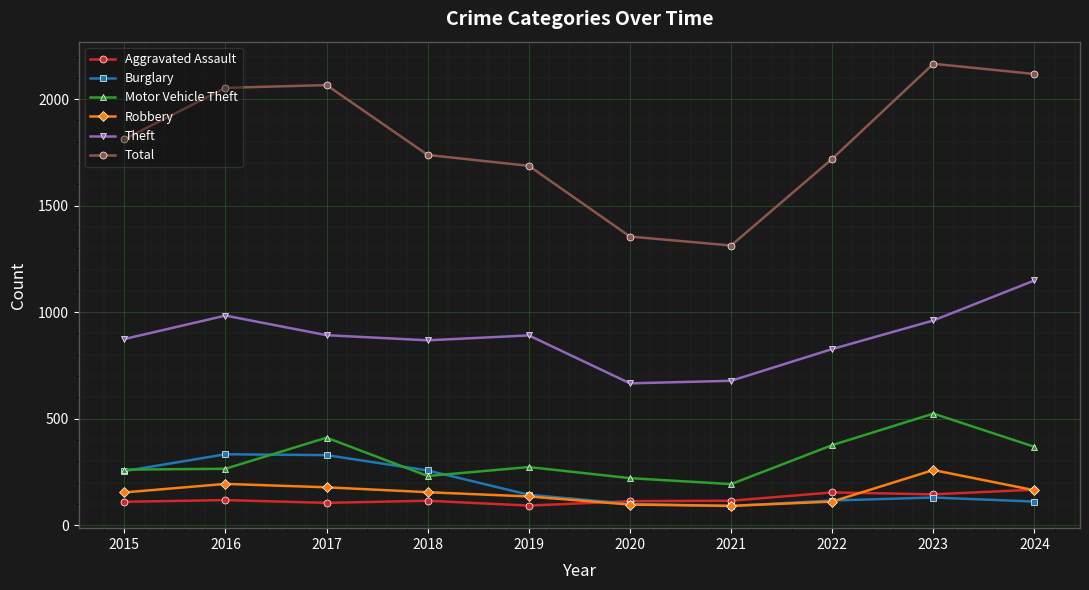

True or false: Theft and Burglary cross at least once.

False